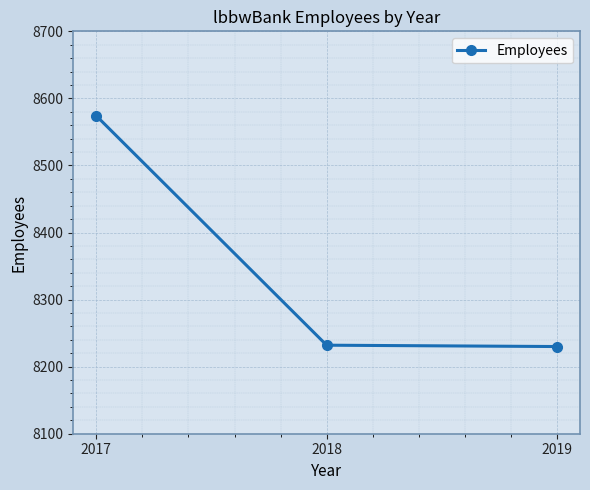

What is the change in value from 2018 to 2019?

-2